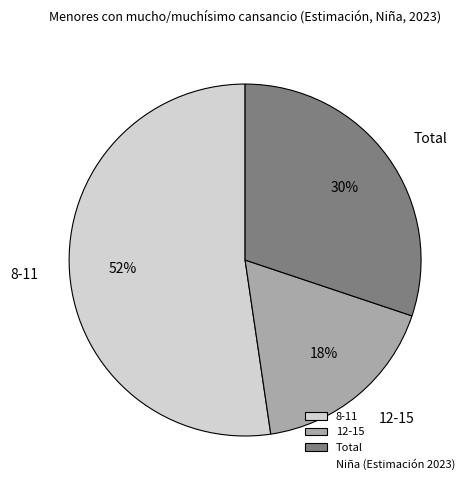

To the nearest percent, what is the average slice percentage?

33%